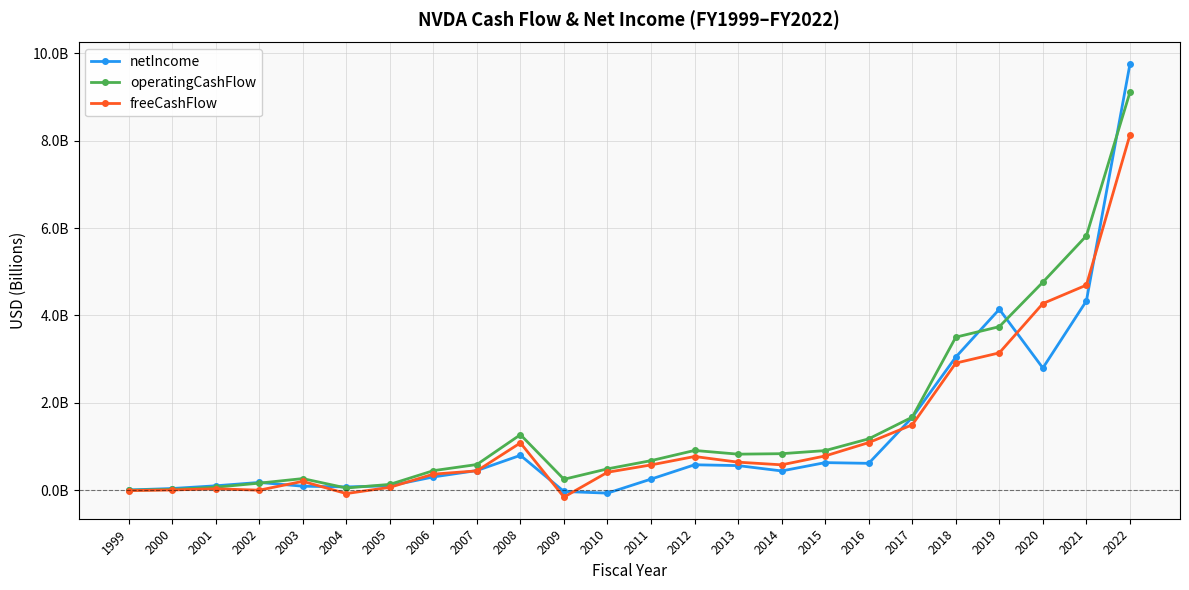

Which series has the widest spread of values?

netIncome